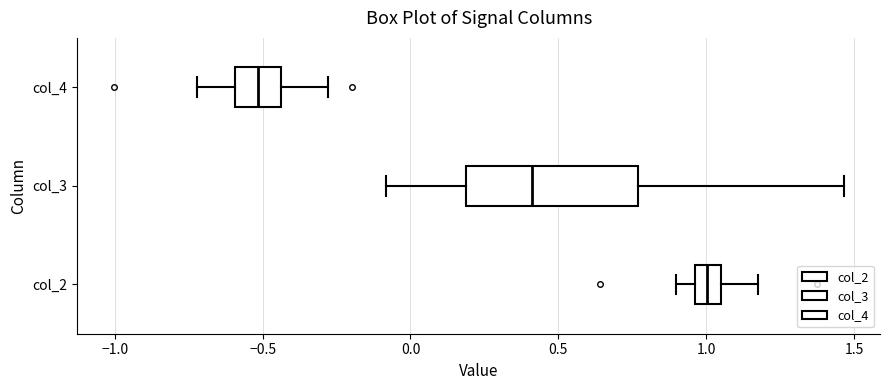

Reading bottom to top, transcribe this box plot: for each box, give where its median line is, the range the box spans, and where its two whiskers end, as read against the x-axis. The values are not printed on the chart, so give them approximately, as read against the axis.

col_2: median 1.00, box 0.95 to 1.05, whiskers 0.90 to 1.20
col_3: median 0.40, box 0.20 to 0.75, whiskers -0.10 to 1.45
col_4: median -0.50, box -0.60 to -0.45, whiskers -0.70 to -0.30